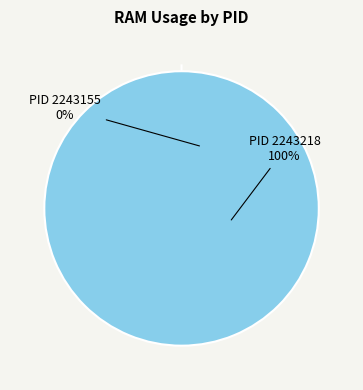

Which slice is the largest?

2243218